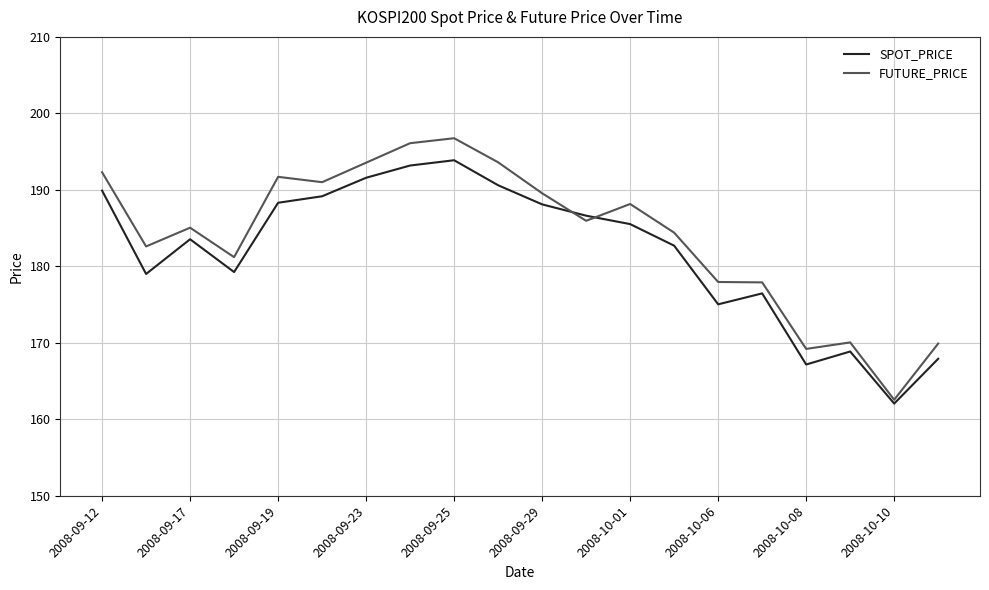

Rank the series by their average value, from highest to lowest.

FUTURE_PRICE, SPOT_PRICE